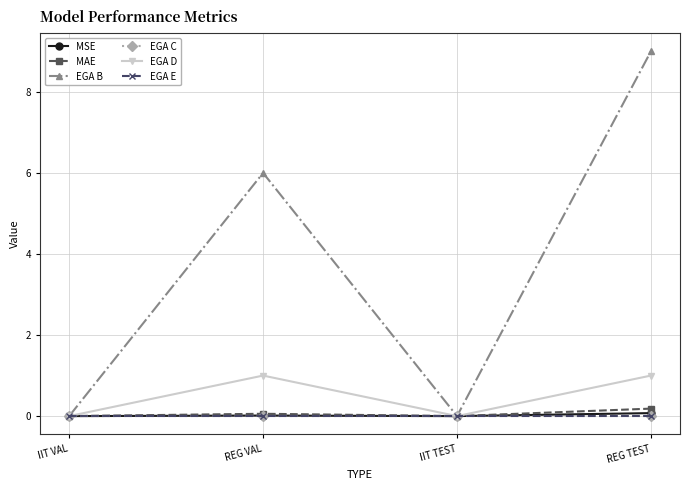

True or false: EGA B and MAE intersect in this chart.

False